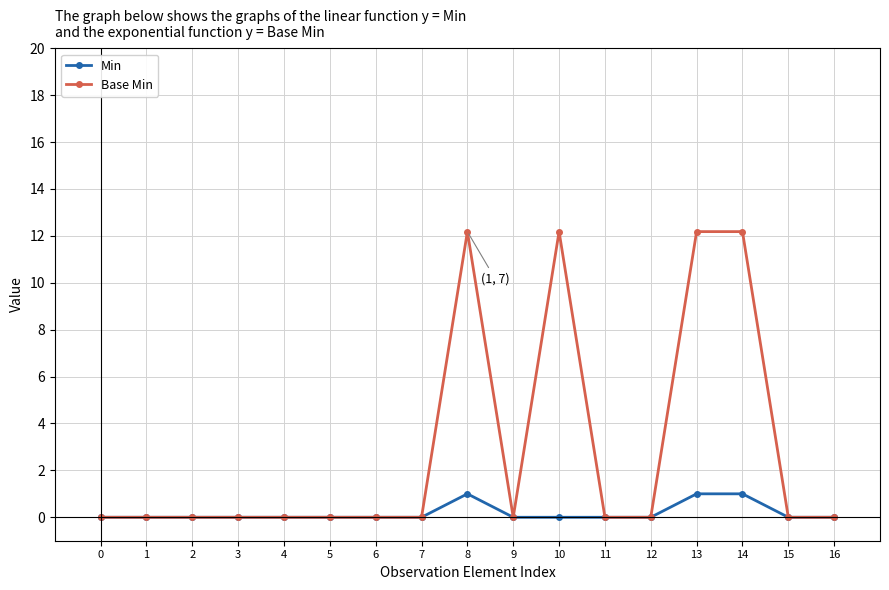

Is the value of Min at 13 greater than the value of Base Min at 7?

Yes